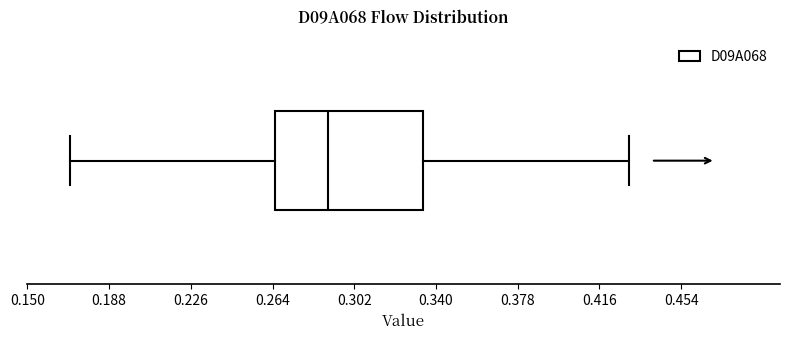

Where does the right whisker of the box end on the x-axis? The values are not printed on the chart, so give them approximately, as read against the axis.

0.430